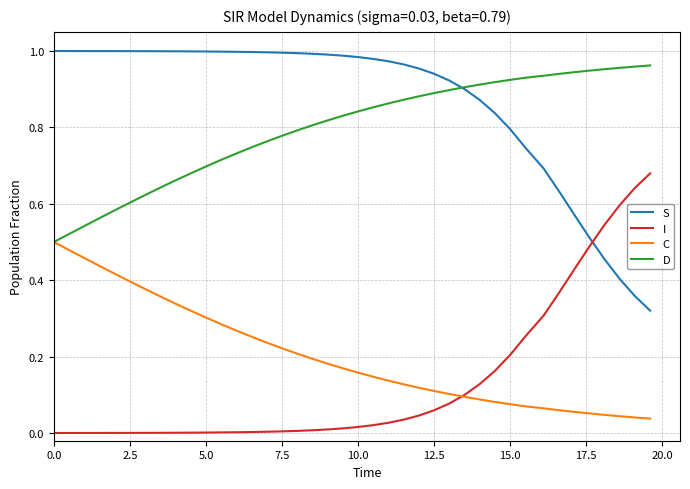

Does the chart display data point markers on the line(s)?

No